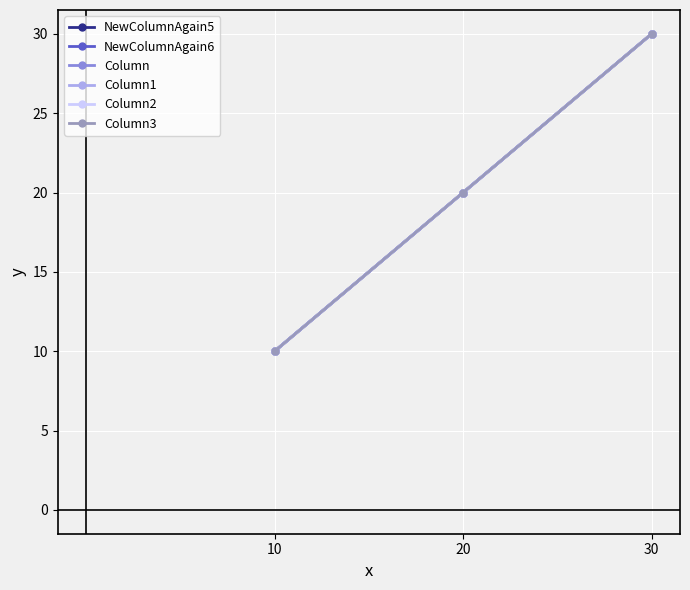

Is the value of NewColumnAgain6 at 30 greater than the value of Column1 at 30?

No